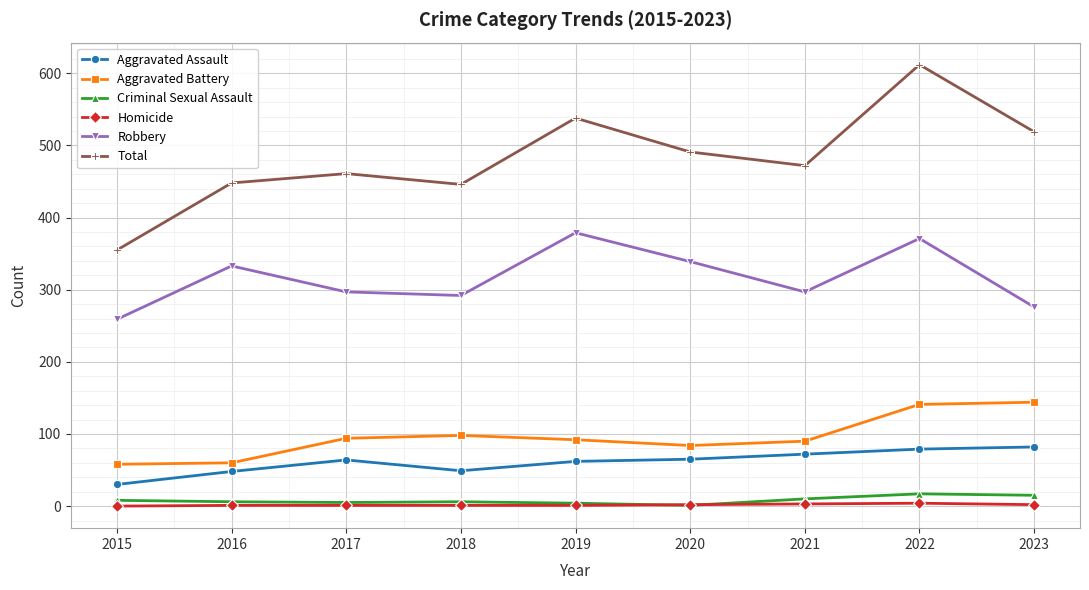

Which series has the largest range (max minus min)?

Total